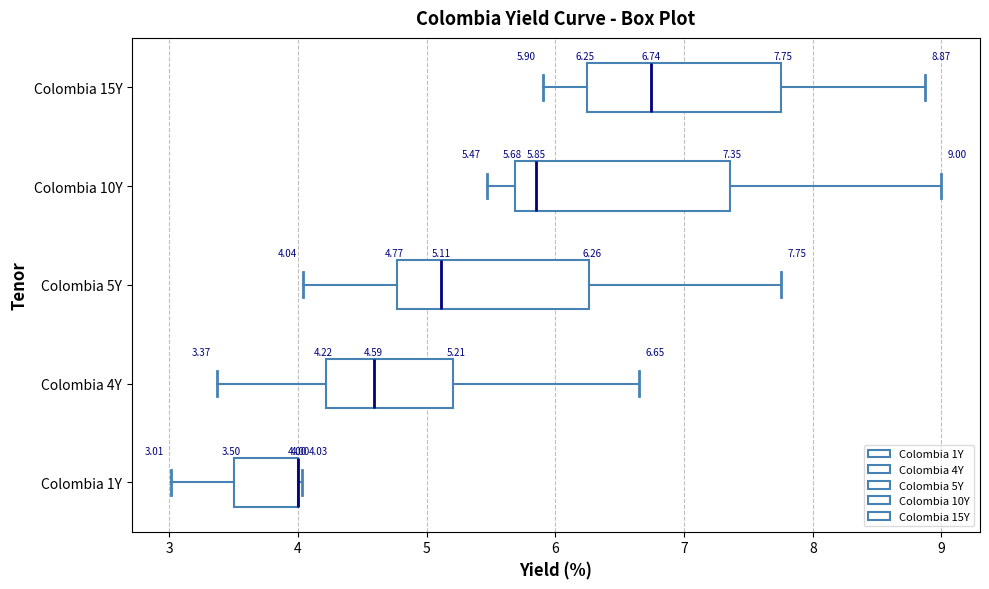

Comparing the boxes themselves (not the whiskers), which one is the widest?

Colombia 10Y